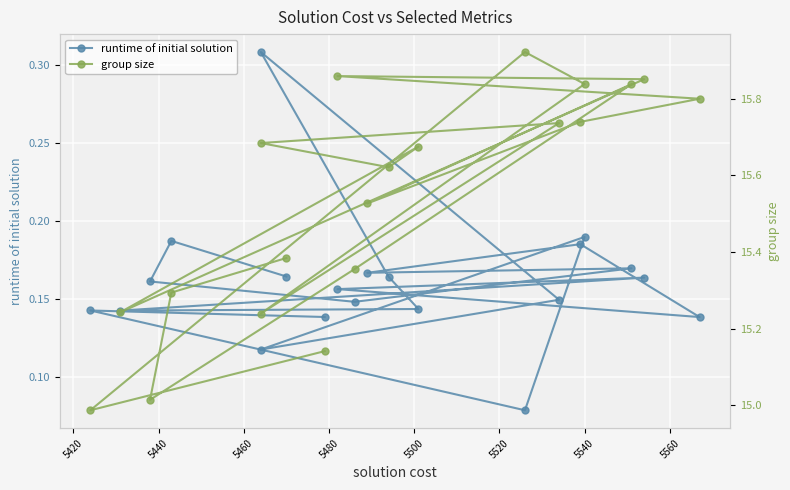

True or false: runtime of initial solution and group size intersect in this chart.

False